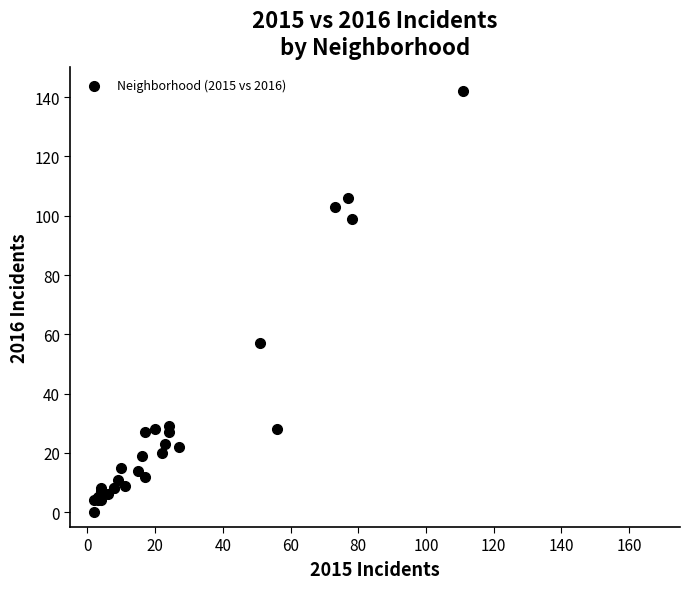

What Y value in the scatter plot is closest to 71?

57